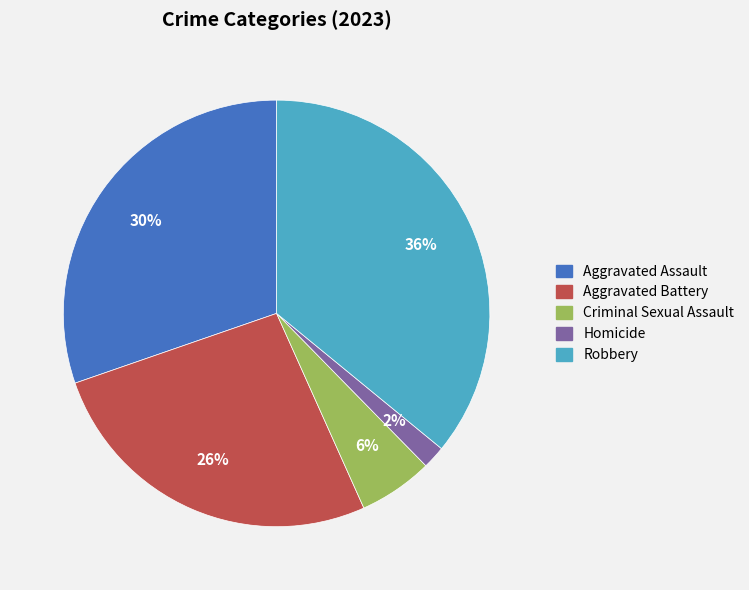

What percentage is the Aggravated Assault slice, to the nearest percent?

30%